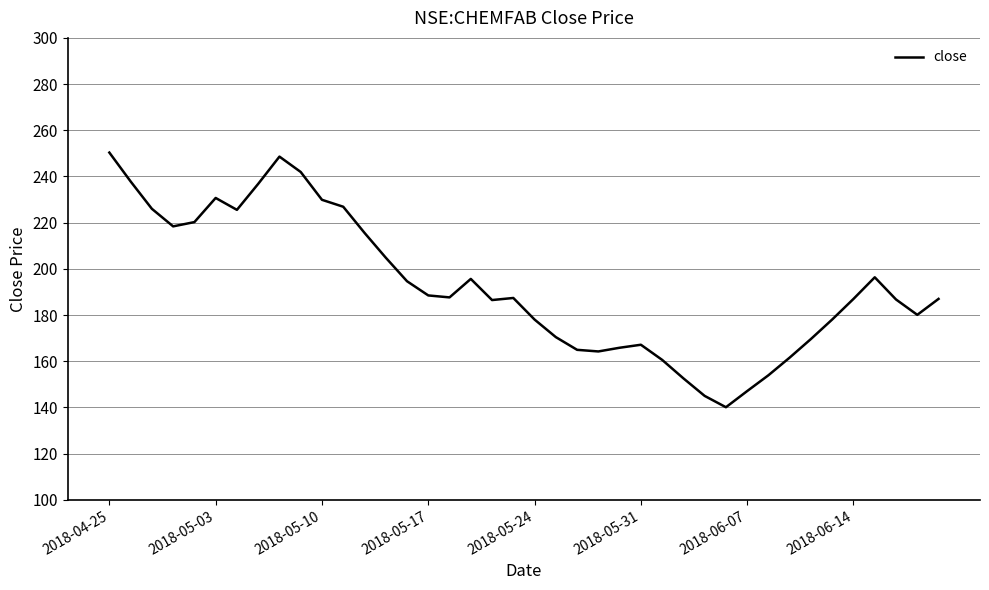

What is the minimum value shown in the chart?

140.1